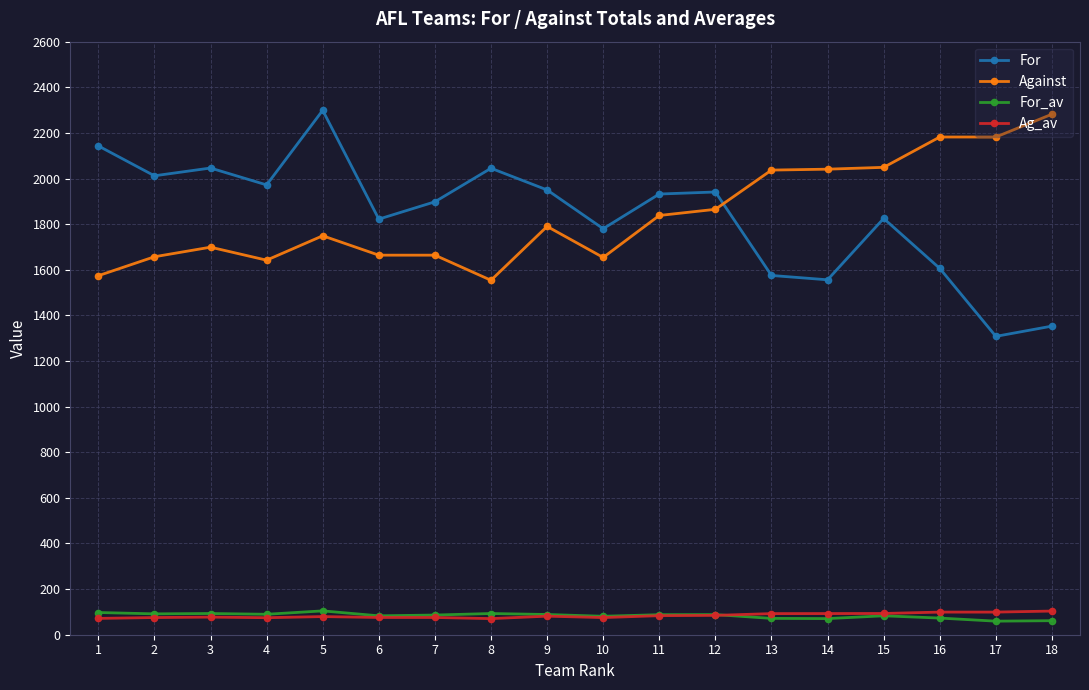

What is the difference between the Against values at 2 and 4?

15.0